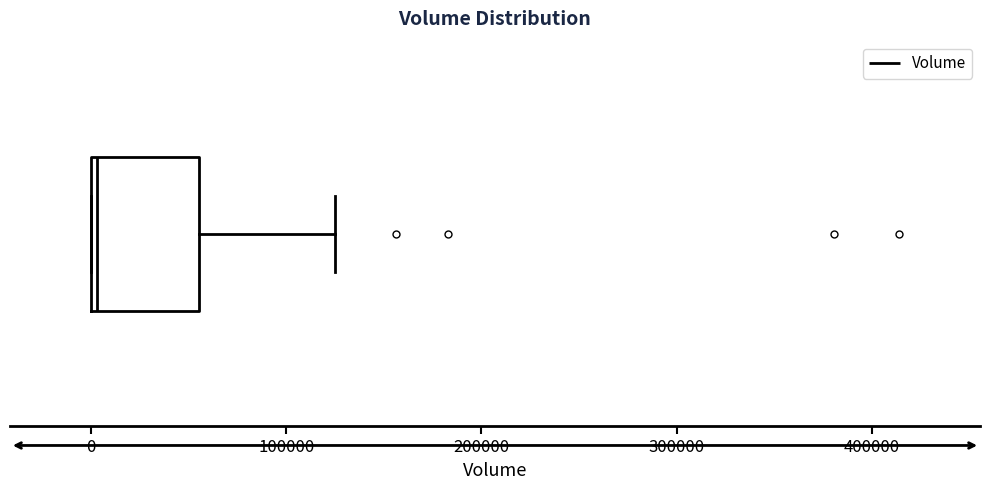

Read this box plot against the x-axis: the position of the median line, the range covered by the box, and the ends of both whiskers. The values are not printed on the chart, so give them approximately, as read against the axis.

median 0, box 0 to 60000, whiskers 0 to 130000